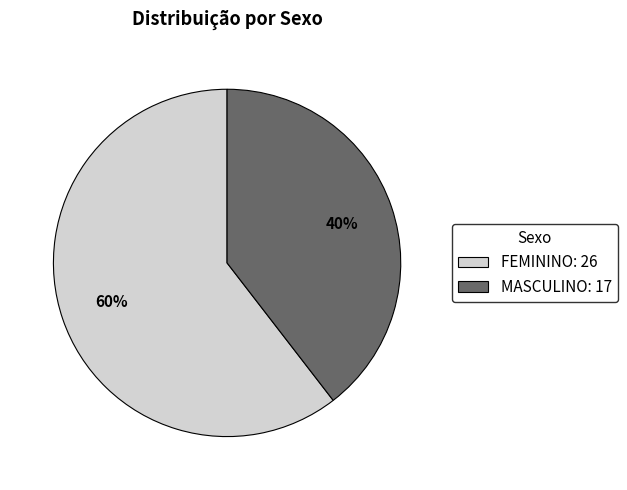

Count the number of slices in the pie.

2